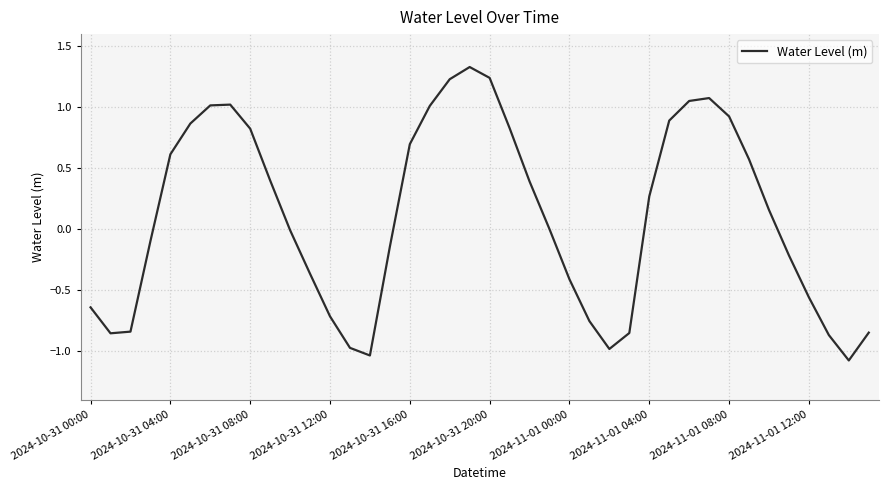

Which category has the highest value across all series?

19